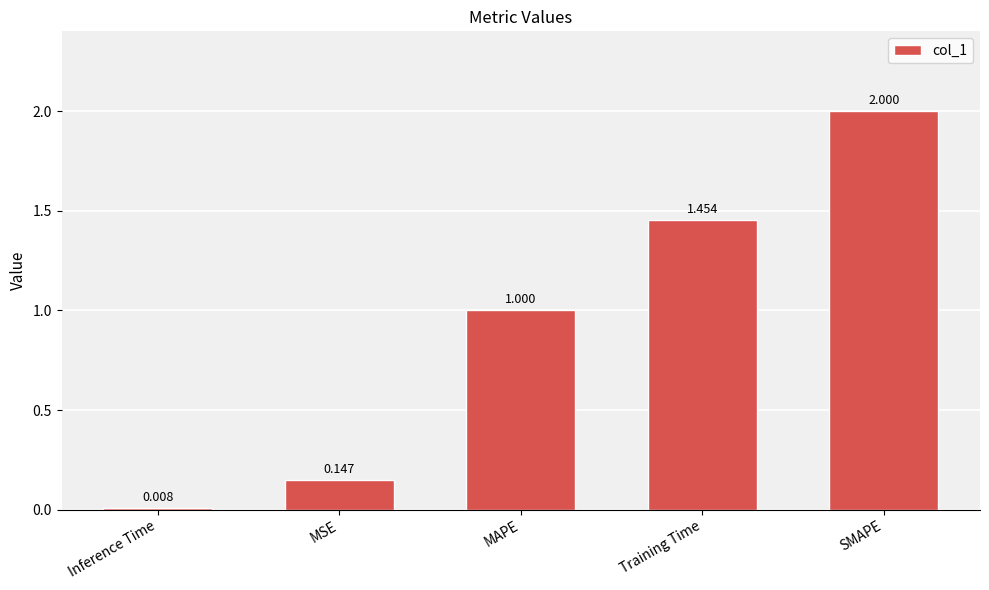

Which label corresponds to the smallest value in the chart?

Inference Time